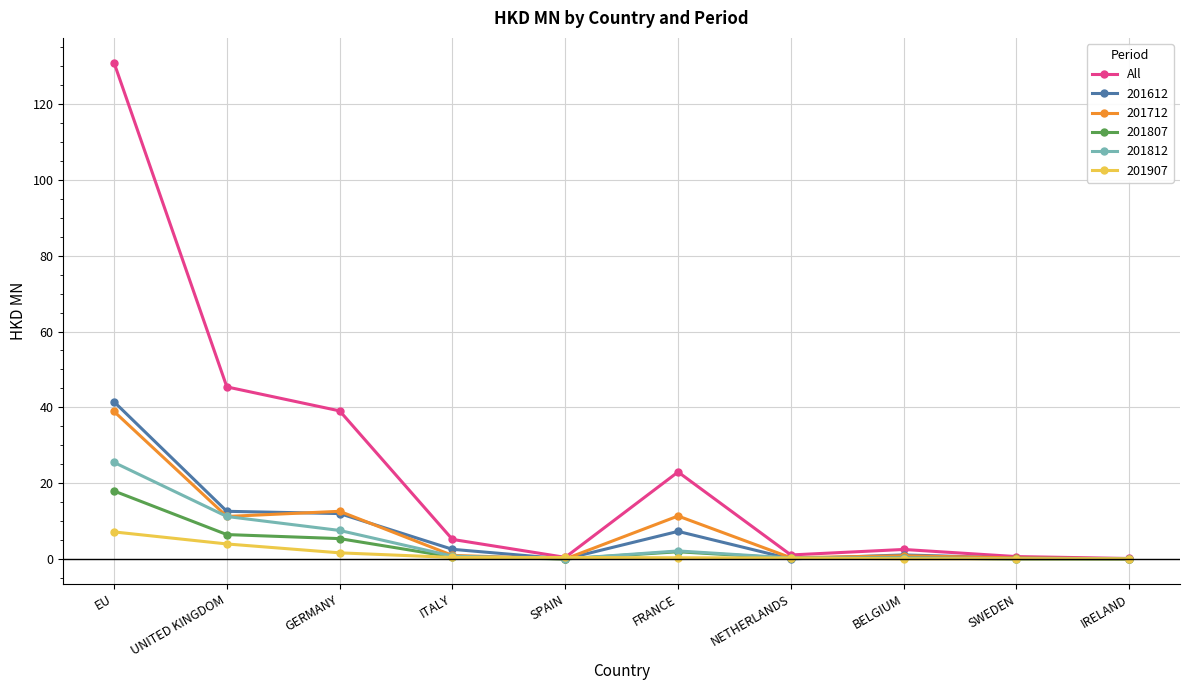

How many categories are shown in the chart?

10